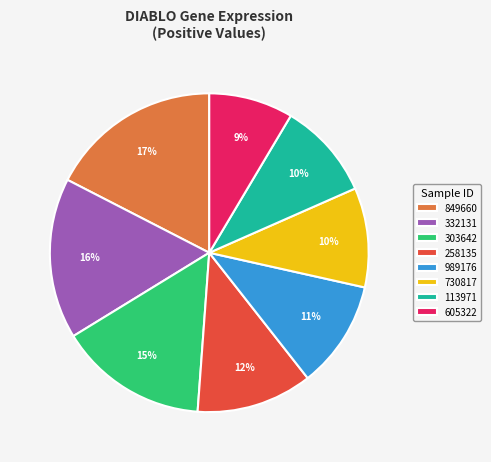

What is the ratio of the value at 113971 to the value at 849660?

0.6